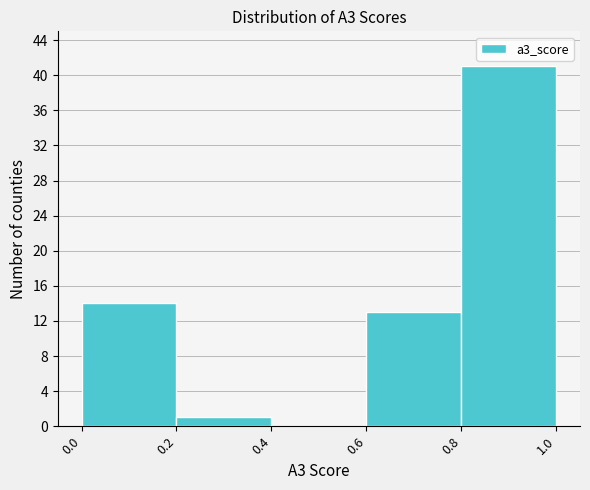

Reading left to right, list every bar in this chart as the range it spans on the x-axis followed by its height. The values are not printed on the chart, so give them approximately, as read against the axis.

0.0 to 0.2: 14
0.2 to 0.4: 1
0.4 to 0.6: 0
0.6 to 0.8: 13
0.8 to 1.0: 41